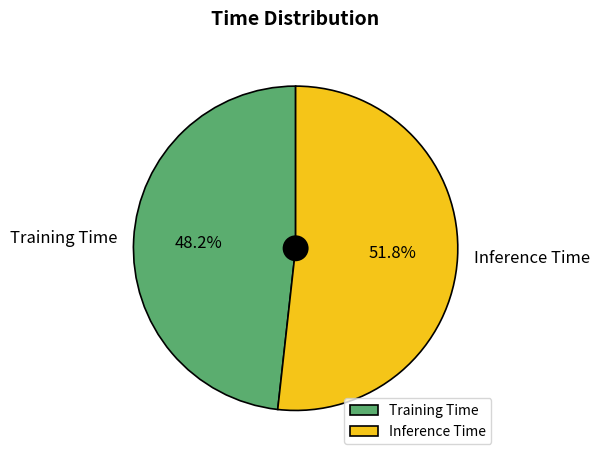

To the nearest percent, what percentage of the pie is Training Time?

48%